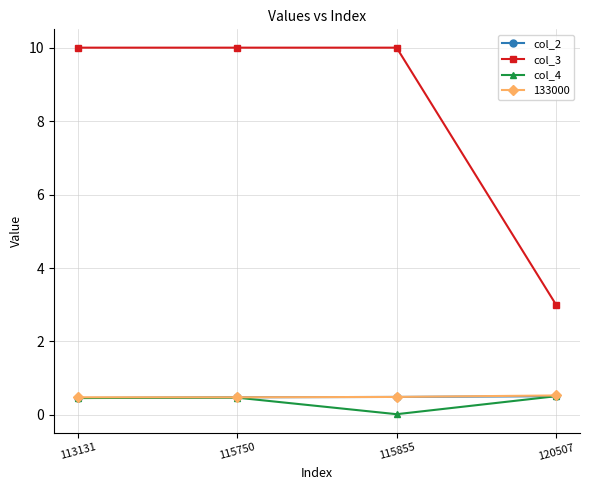

True or false: col_3 and col_2 intersect in this chart.

False